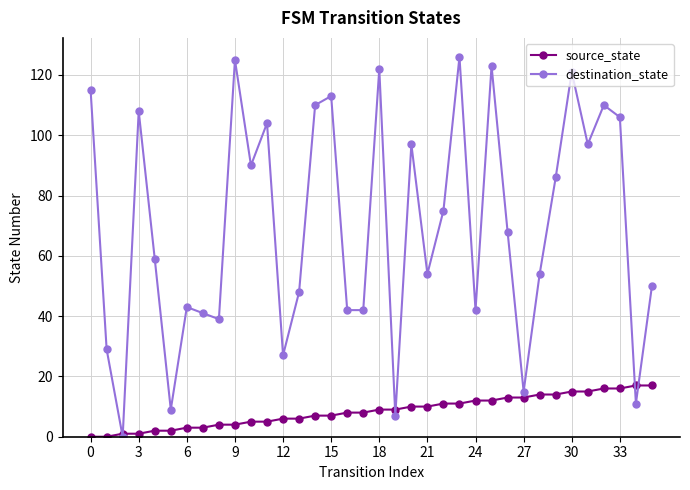

After their last crossing, which series has the higher values: destination_state or source_state?

destination_state